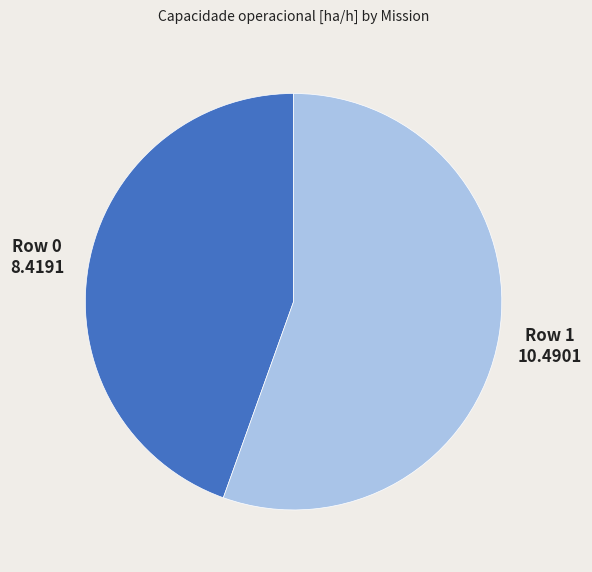

Count the number of slices in the pie.

2